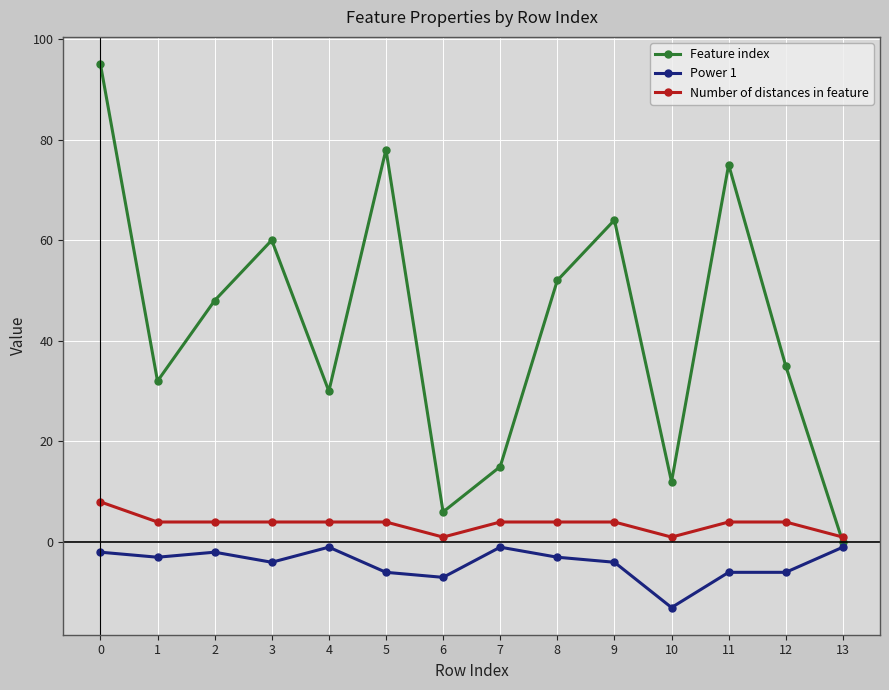

In Feature index, how many points are lower than both neighbors (excluding endpoints)?

4